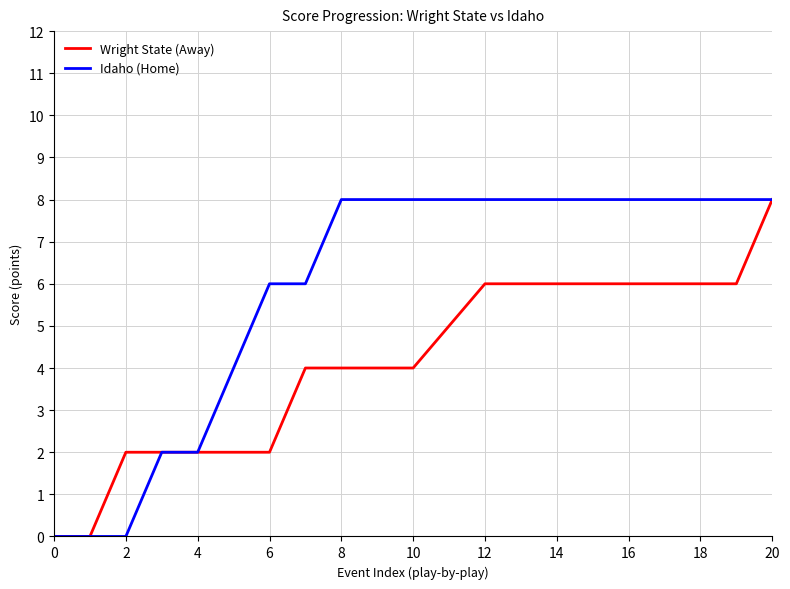

What is the highest value of the Idaho (Home) series?

8